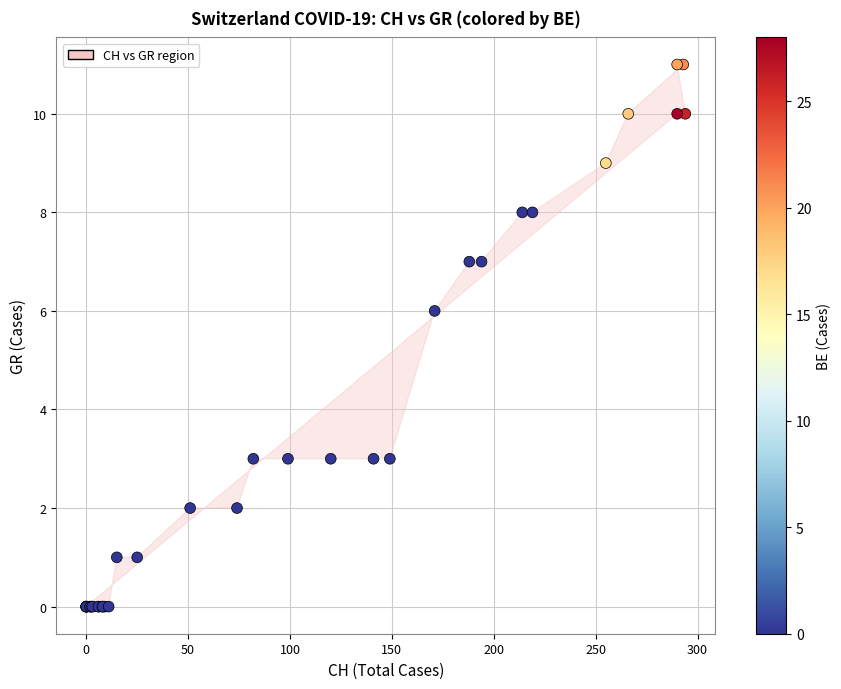

What Y value in the scatter plot is closest to 5?

6